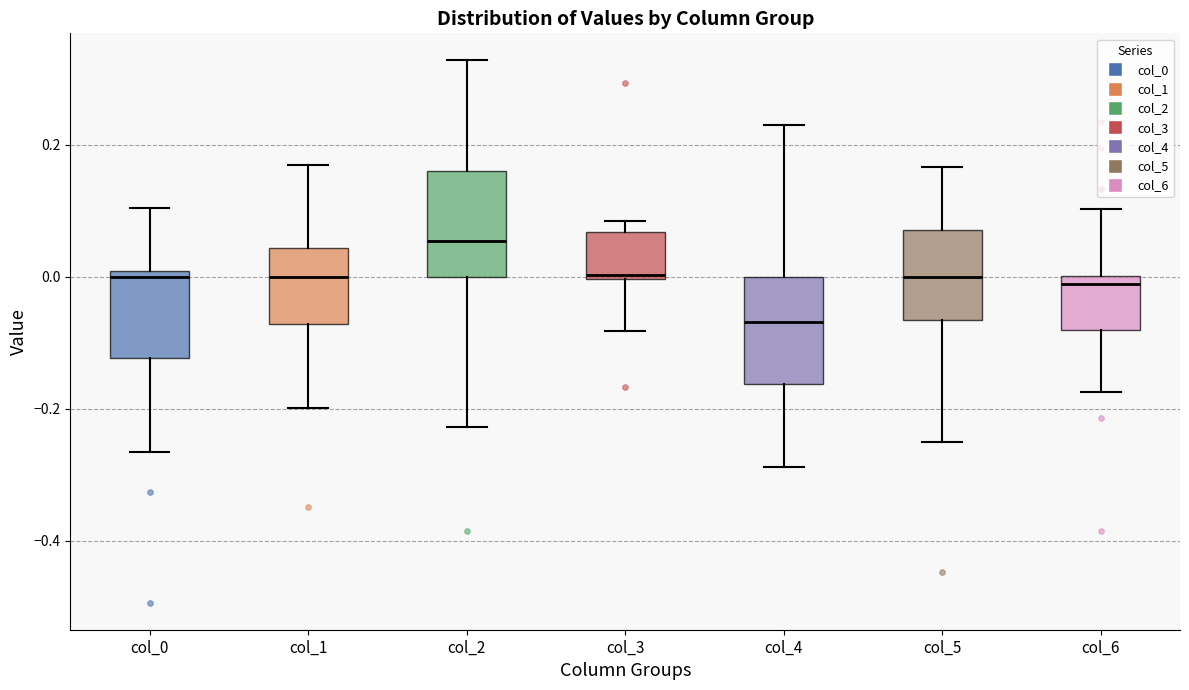

Reading left to right, read every box against the y-axis: the position of its median line, the range the box covers, and the ends of its whiskers. The values are not printed on the chart, so give them approximately, as read against the axis.

col_0: median 0.00 (just below the box's upper edge), box -0.12 to 0.00, whiskers -0.26 to 0.10
col_1: median 0.00, box -0.08 to 0.04, whiskers -0.20 to 0.16
col_2: median 0.06, box 0.00 to 0.16, whiskers -0.22 to 0.32
col_3: median 0.00 (just above the box's lower edge), box 0.00 to 0.06, whiskers -0.08 to 0.08
col_4: median -0.06, box -0.16 to 0.00, whiskers -0.28 to 0.22
col_5: median 0.00, box -0.06 to 0.08, whiskers -0.24 to 0.16
col_6: median -0.02, box -0.08 to 0.00, whiskers -0.18 to 0.10